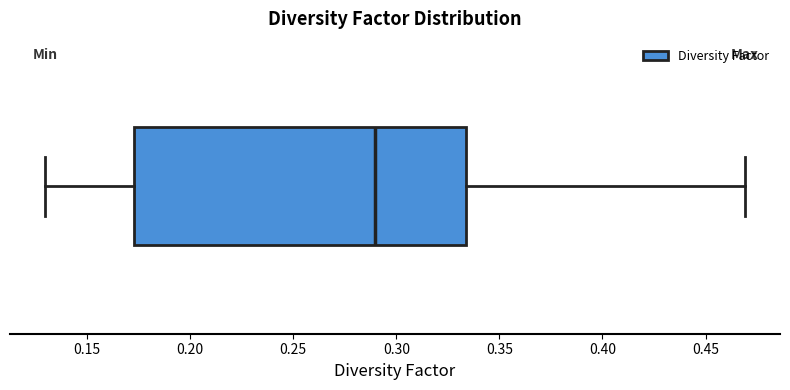

Where does the median line of the box sit on the x-axis? The values are not printed on the chart, so give them approximately, as read against the axis.

0.290